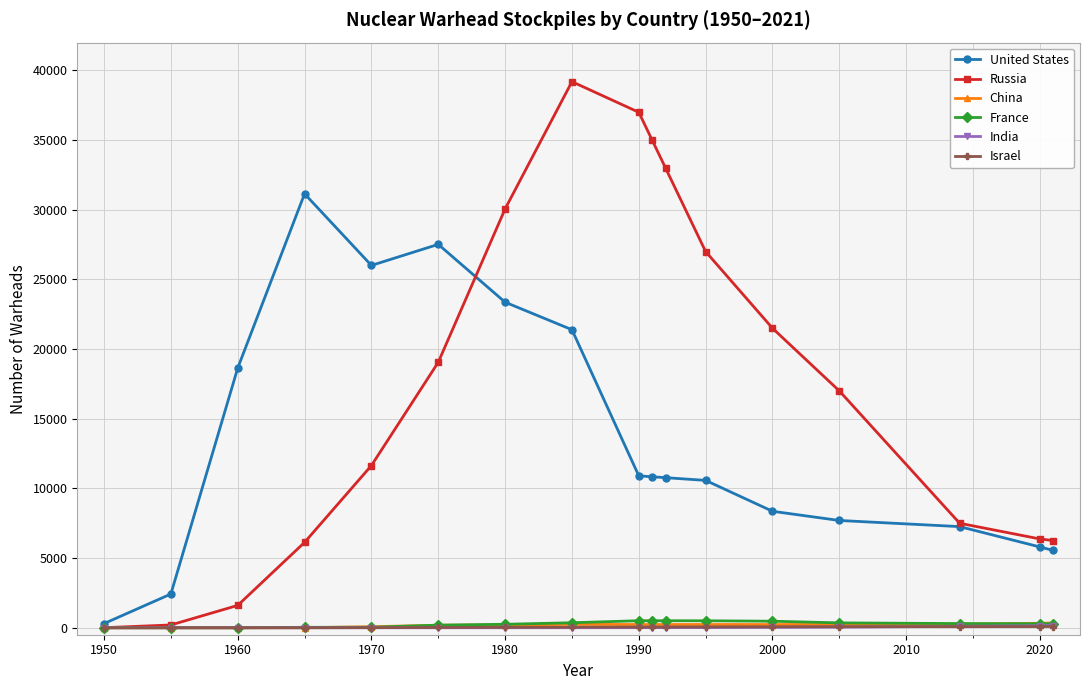

Which series has the largest total across all categories?

Russia